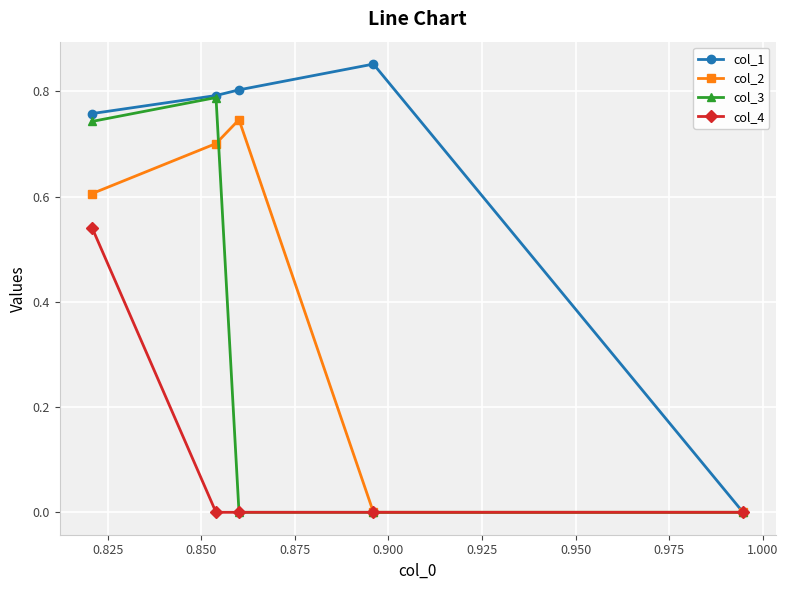

Between 0.850 and 0.900, which series saw the biggest shift?

col_3